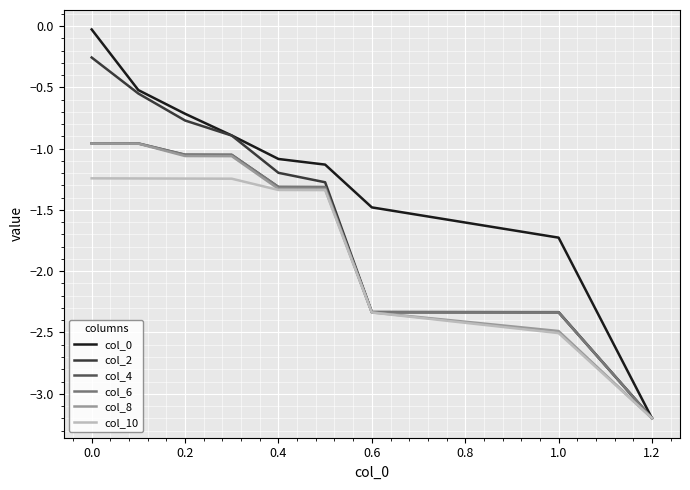

Reading left to right, list all the values displayed in this chart.

col_0: -0.0	-0.5	-0.7	-0.9	-1.1	-1.1	-1.5	-1.7	-3.2
col_2: -0.3	-0.6	-0.8	-0.9	-1.2	-1.3	-2.3	-2.3	-3.2
col_4: -1.0	-1.0	-1.0	-1.1	-1.3	-1.3	-2.3	-2.3	-3.2
col_6: -1.0	-1.0	-1.1	-1.1	-1.3	-1.3	-2.3	-2.3	-3.2
col_8: -1.0	-1.0	-1.1	-1.1	-1.3	-1.3	-2.3	-2.5	-3.2
col_10: -1.2	-1.2	-1.2	-1.2	-1.3	-1.3	-2.3	-2.5	-3.2